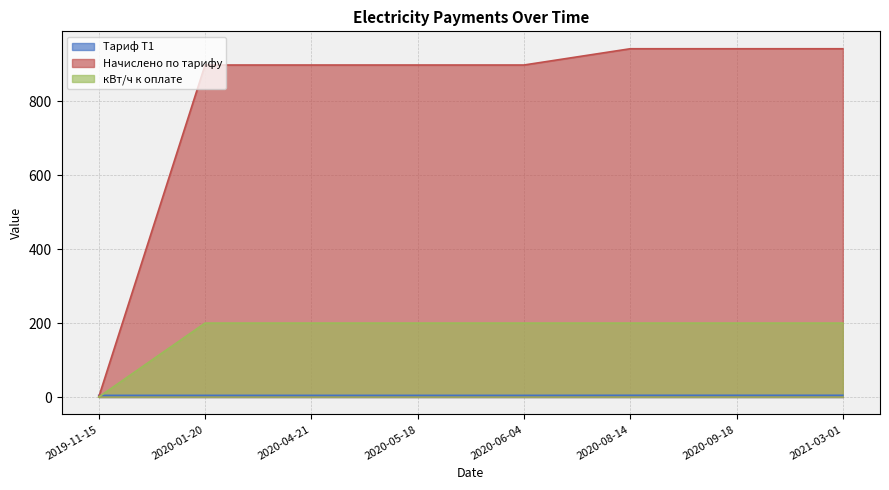

What position from the right is 2020-01-20?

7